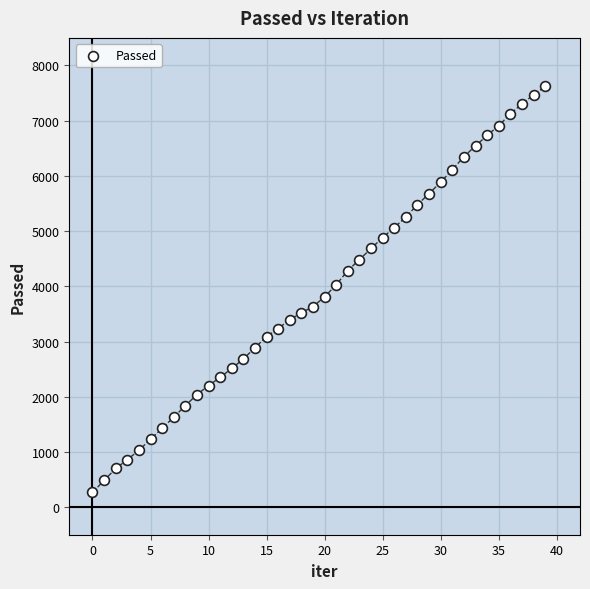

What is the range of Y values (max minus min)?

7354